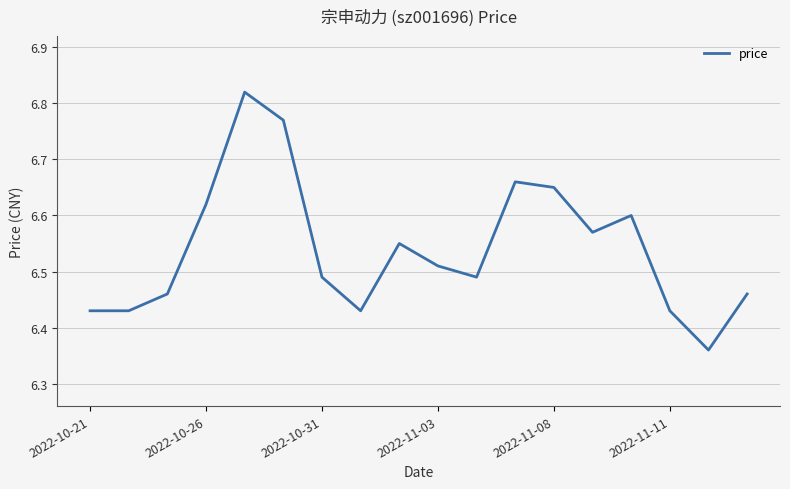

What is the sum of all values?

117.7